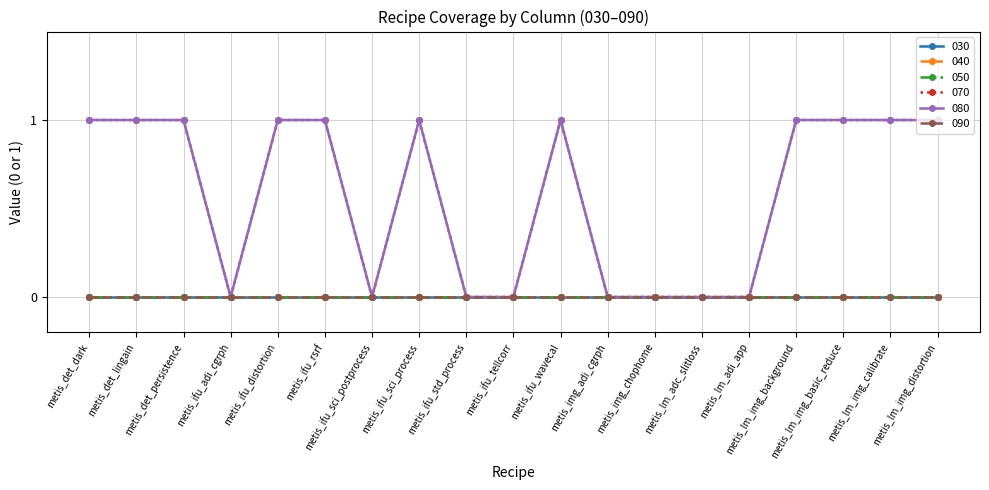

What is the maximum value shown in the chart?

1